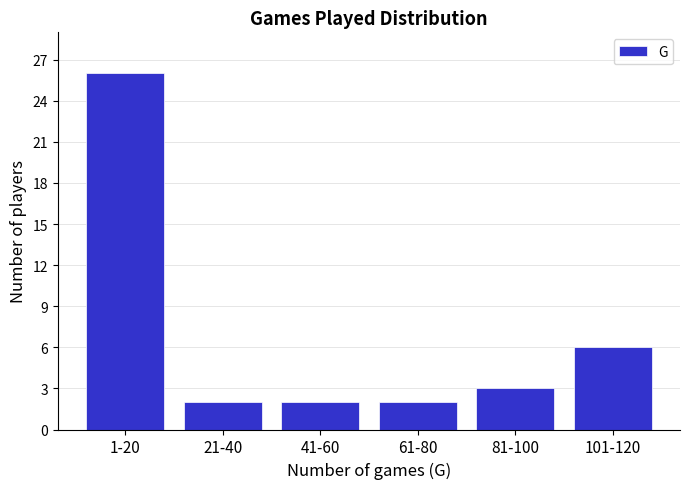

Reading right to left, extract all data points from this chart.

6	3	2	2	2	26